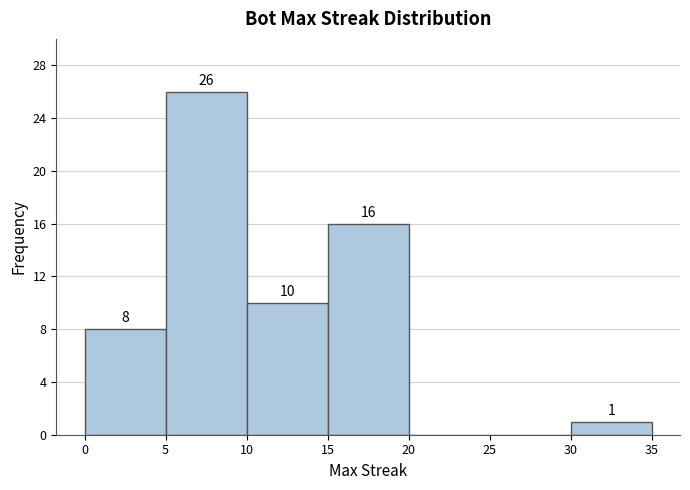

Over which range of the x-axis is the bar tallest?

5 to 10